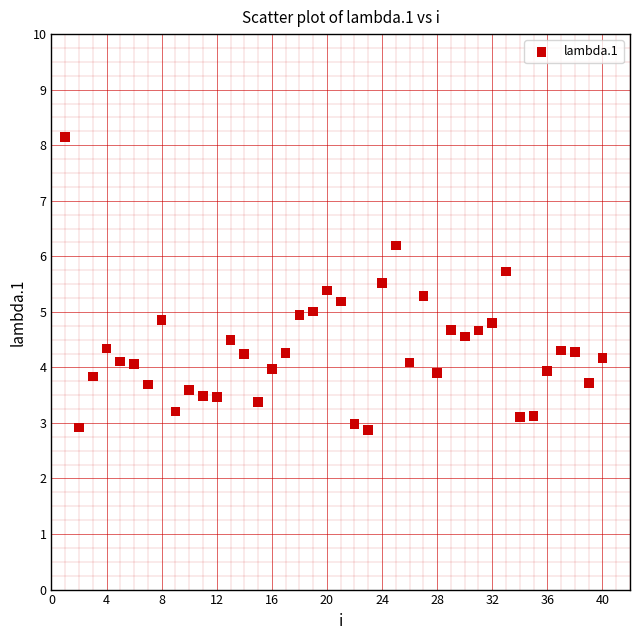

What is the range of X values (max minus min)?

39.0